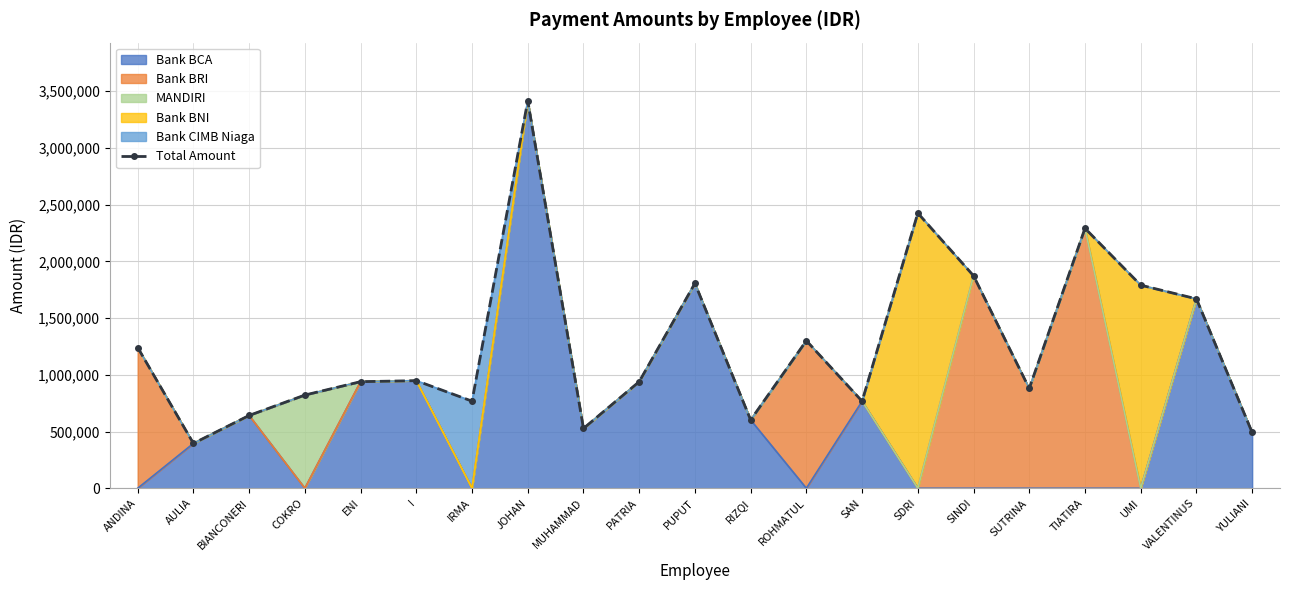

How many values exceed 939355?

10